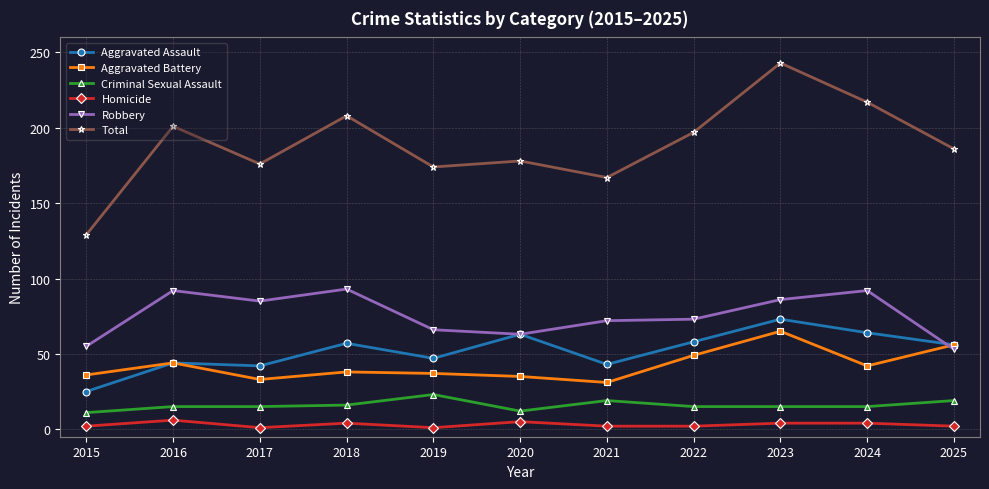

Is the value of Aggravated Assault at 2017 greater than the value of Aggravated Battery at 2021?

Yes